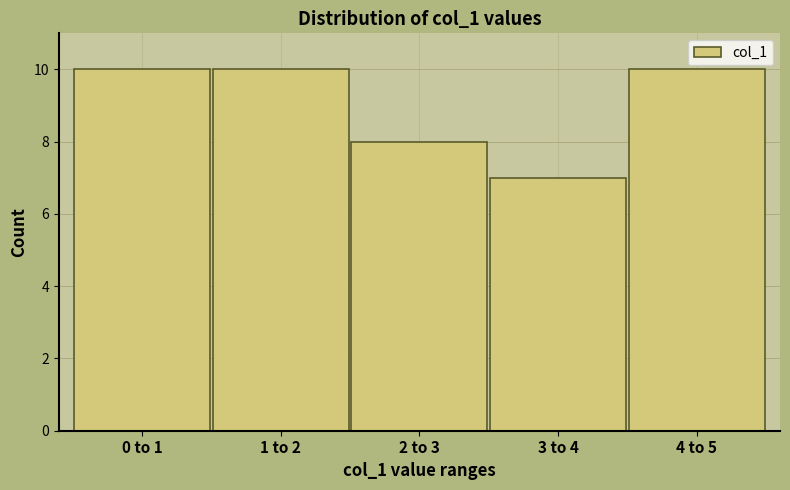

Reading left to right, extract all data points from this chart.

10	10	8	7	10